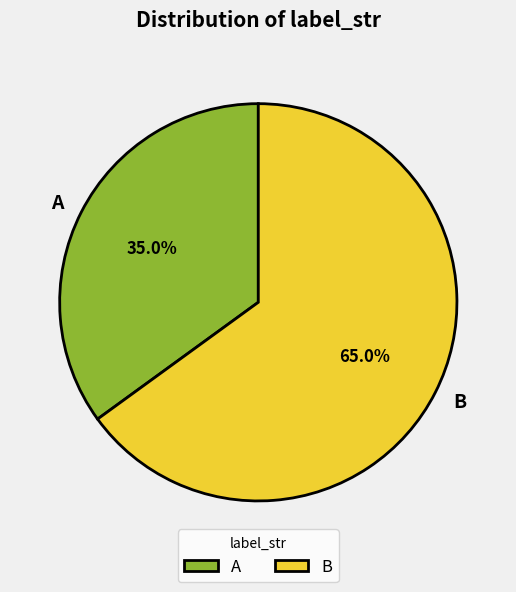

To the nearest percent, what is the average slice percentage?

50%